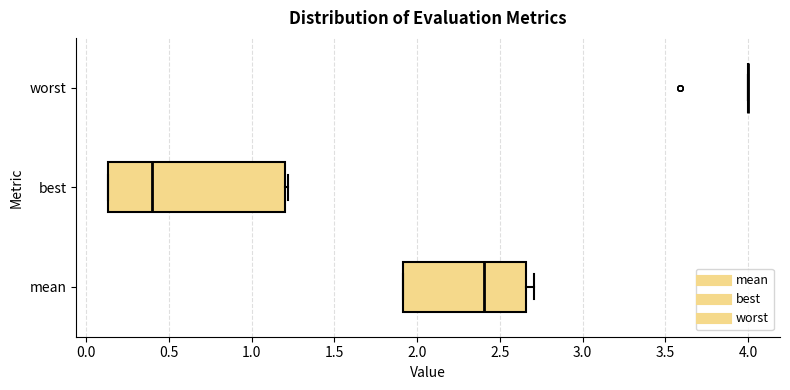

Which box is the widest, from its left edge to its right edge?

best